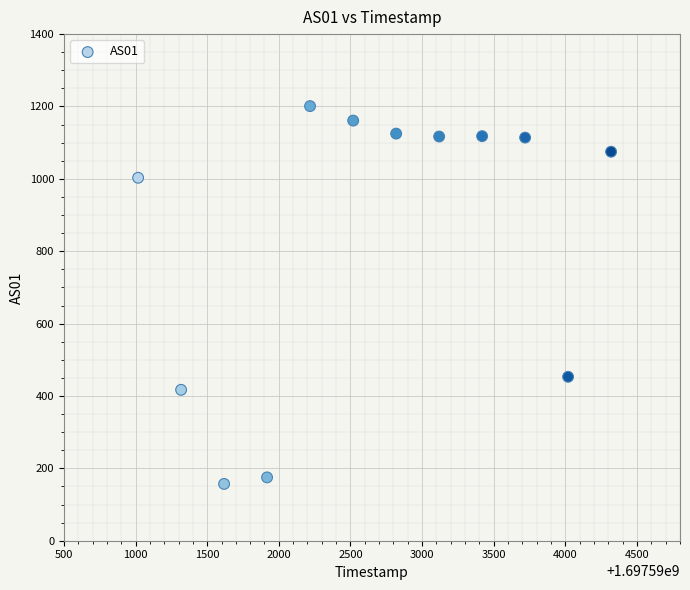

What is the average Y value?

843